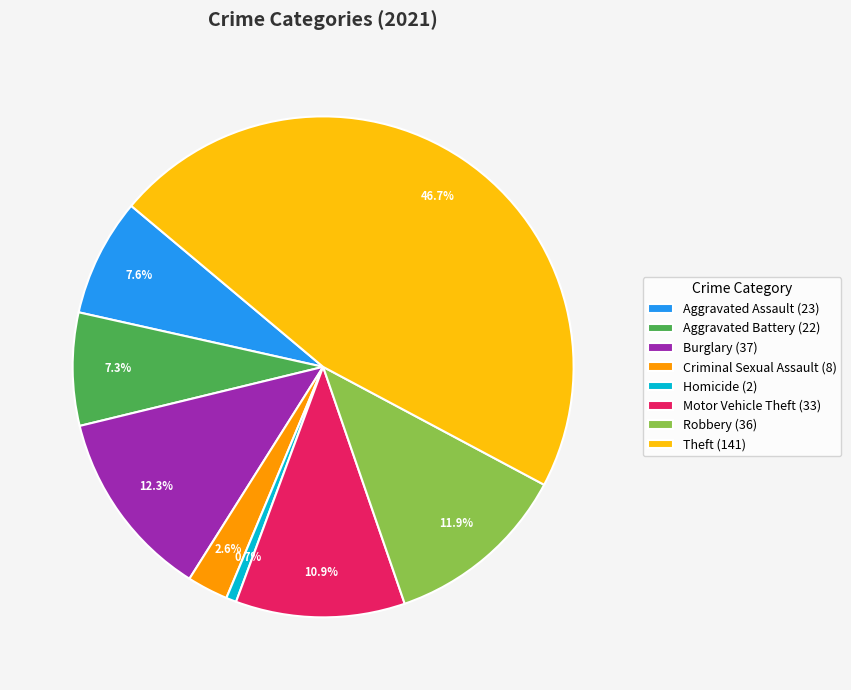

Approximately how many times larger is the value at Burglary (37) compared to Aggravated Assault (23)?

1.6